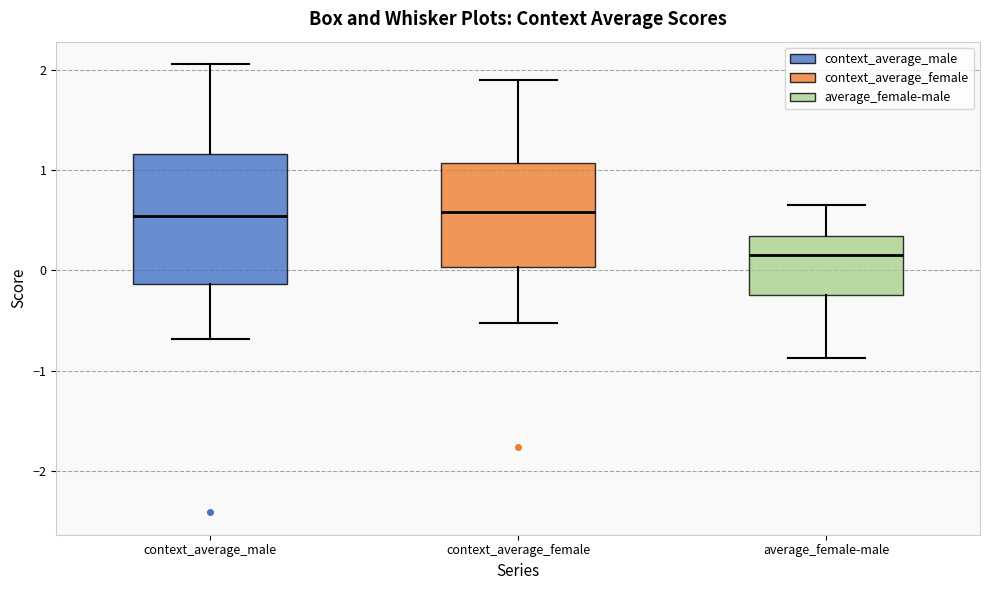

Where does the lower whisker of the box for context_average_male end on the y-axis? The values are not printed on the chart, so give them approximately, as read against the axis.

-0.7